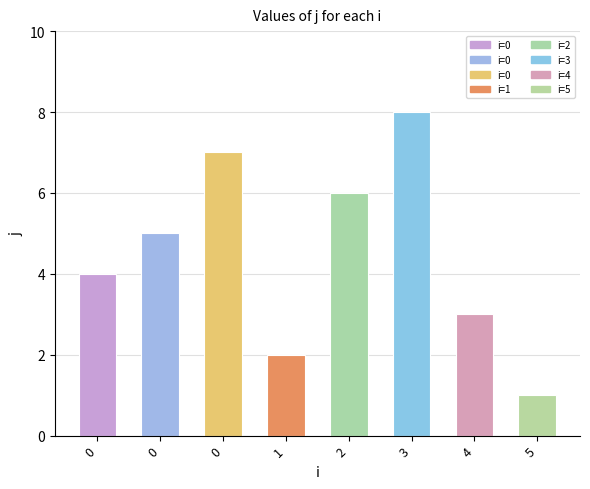

List the labels in order of value, largest first.

3, 0, 2, 0, 0, 4, 1, 5